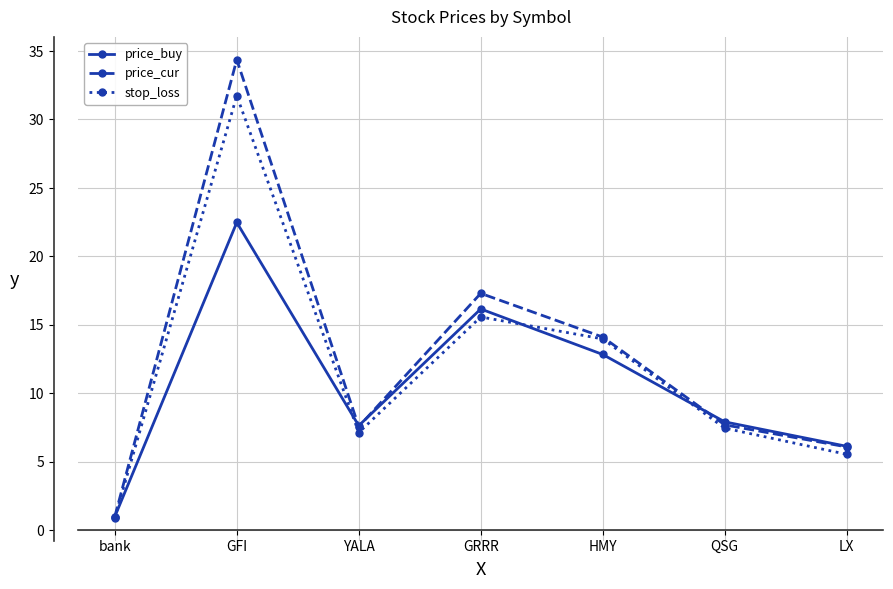

List the series in order of their peak value, lowest first.

price_buy, stop_loss, price_cur